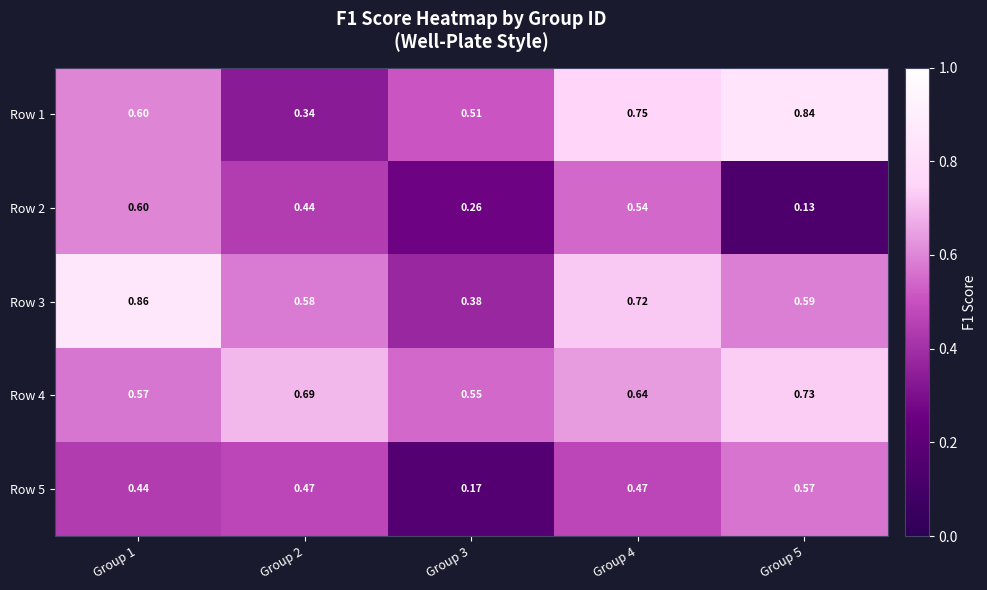

List the series in order of their peak value, highest first.

Row 3, Row 1, Row 4, Row 2, Row 5